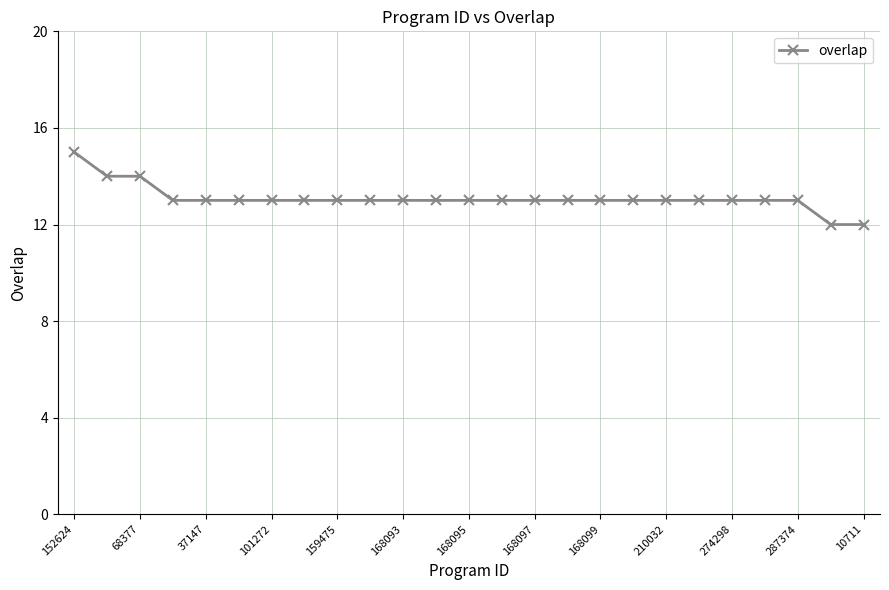

What is the smallest value displayed?

12